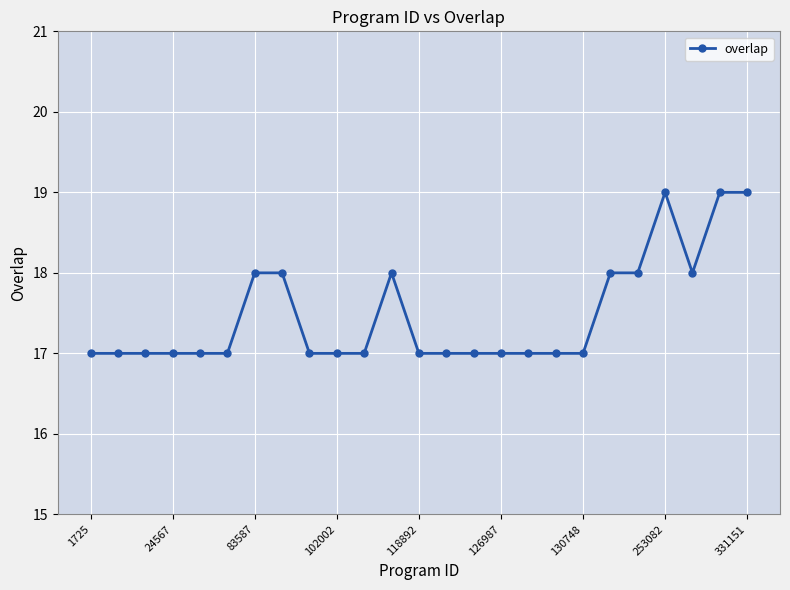

What is the value of the 25th point from the left?

19